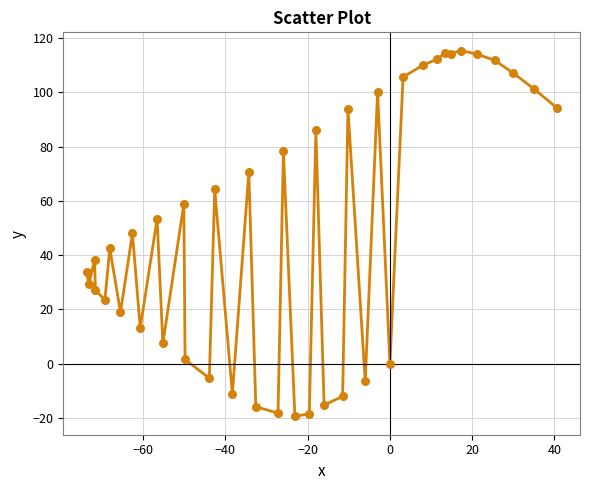

What is the range of Y values (max minus min)?

134.9